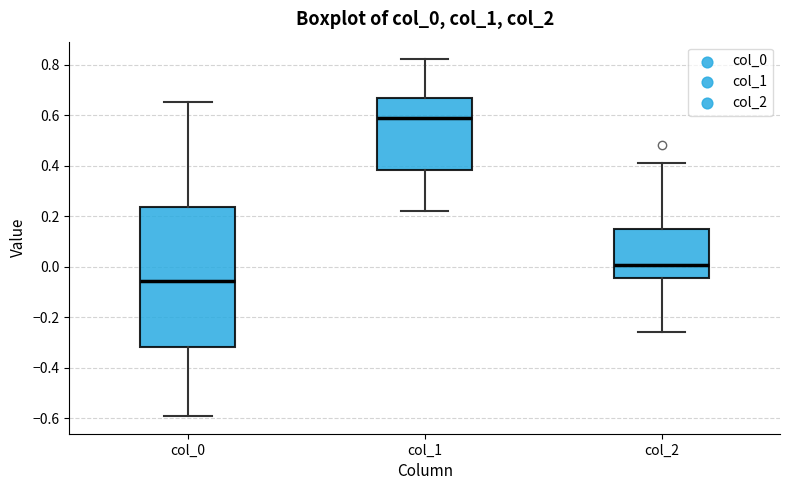

Which box is the tallest, from its lower edge to its upper edge?

col_0